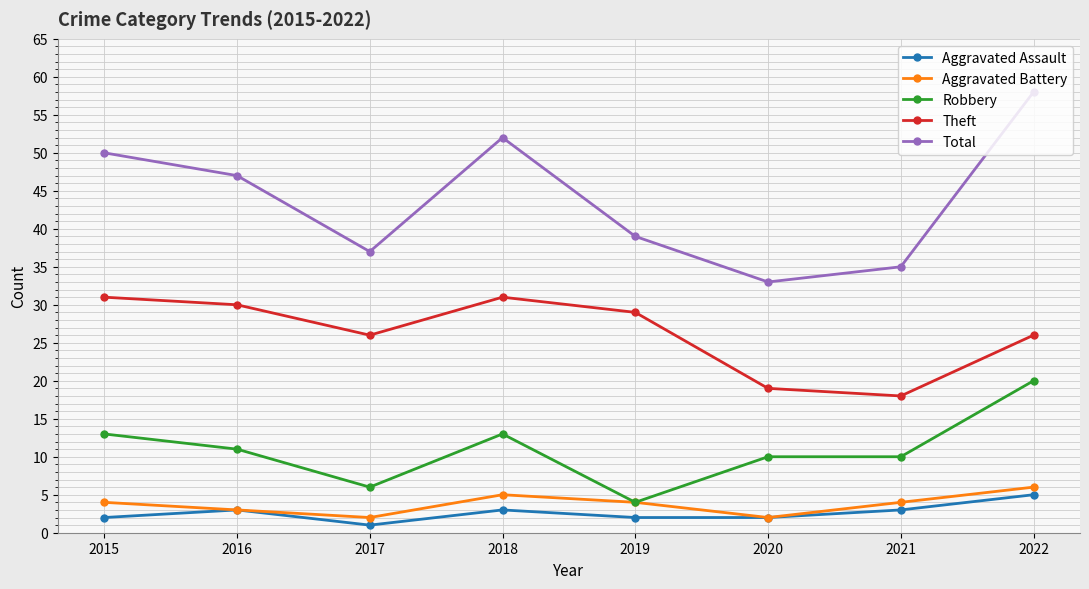

Between 2016 and 2020, which series saw the biggest shift?

Total